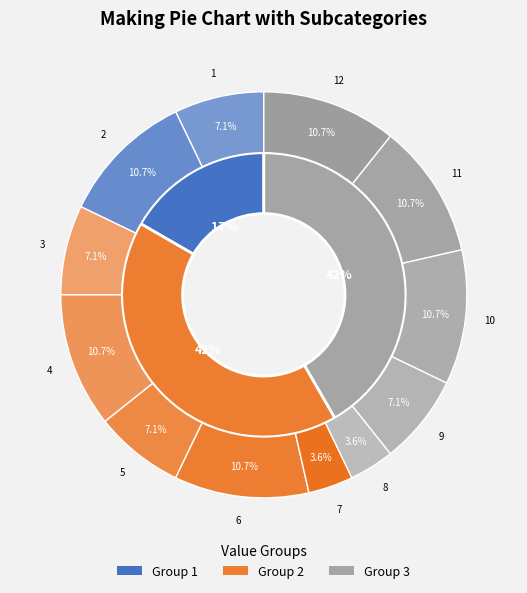

Does 5 account for over 50% of the chart?

No